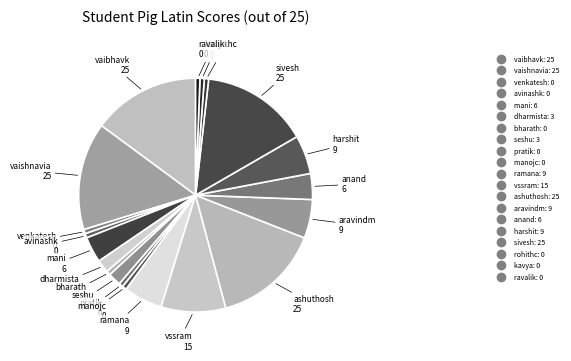

To the nearest percent, what is the difference between the largest and smallest slice percentages?

16%